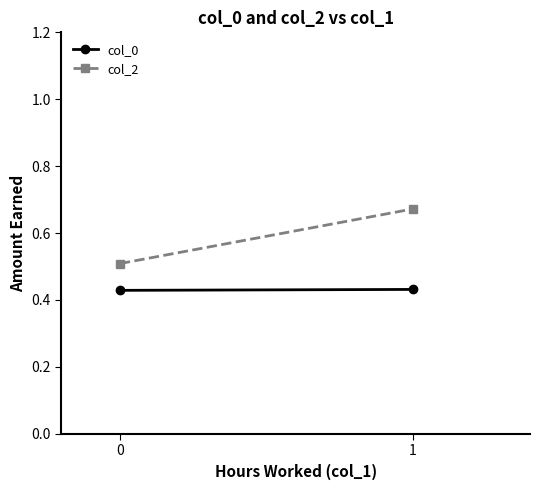

How many col_2 values are between 0 and 1?

2